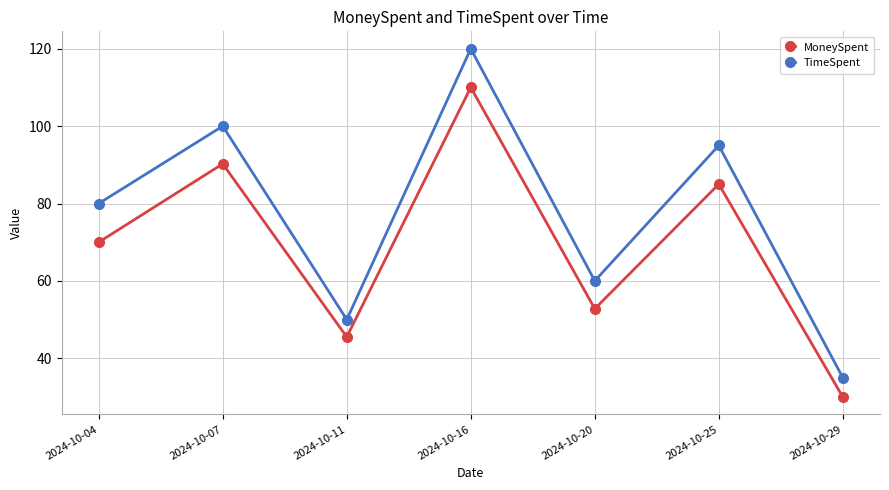

Where is the first local minimum for TimeSpent?

2024-10-11